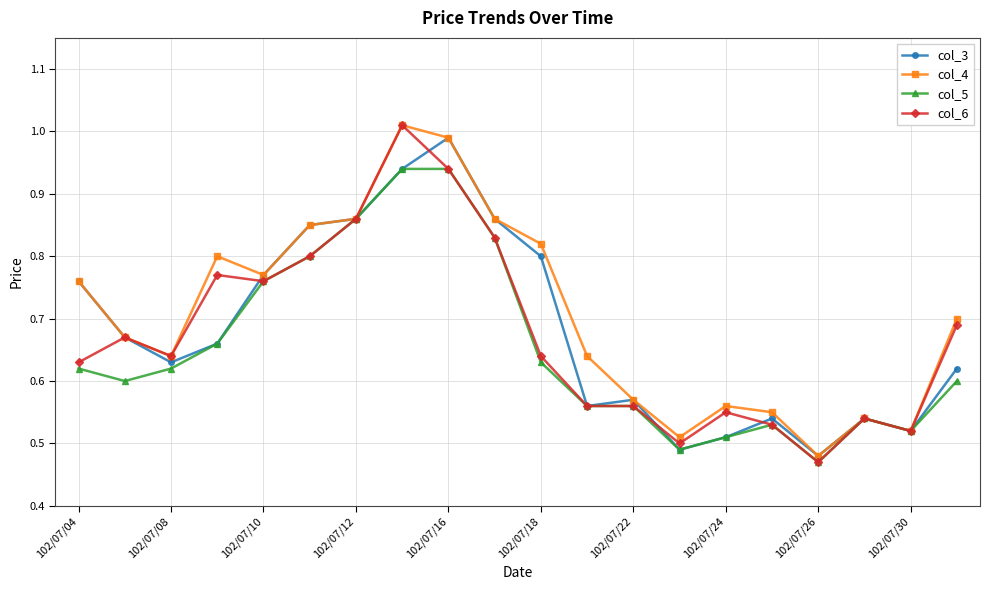

True or false: col_3 has more than 0 points higher than both neighbors.

True